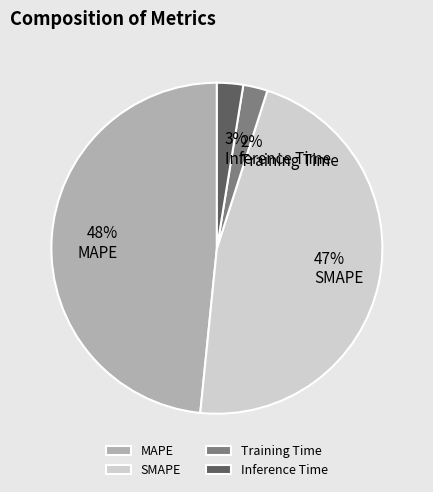

To the nearest percent, what is the average slice percentage?

25%